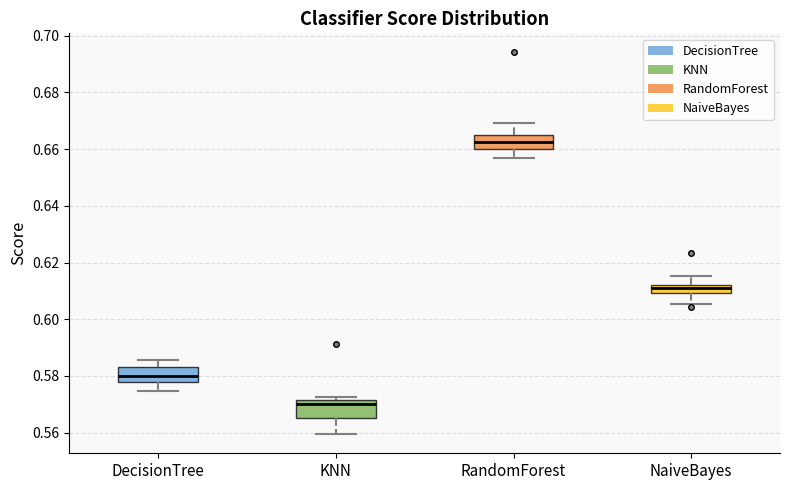

Reading left to right, read every box against the y-axis: the position of its median line, the range the box covers, and the ends of its whiskers. The values are not printed on the chart, so give them approximately, as read against the axis.

DecisionTree: median 0.580, box 0.578 to 0.584, whiskers 0.574 to 0.586
KNN: median 0.570, box 0.566 to 0.572, whiskers 0.560 to 0.572 (just above the box's upper edge)
RandomForest: median 0.662, box 0.660 to 0.664, whiskers 0.656 to 0.670
NaiveBayes: median 0.612 (inside the box), box 0.610 to 0.612, whiskers 0.606 to 0.616